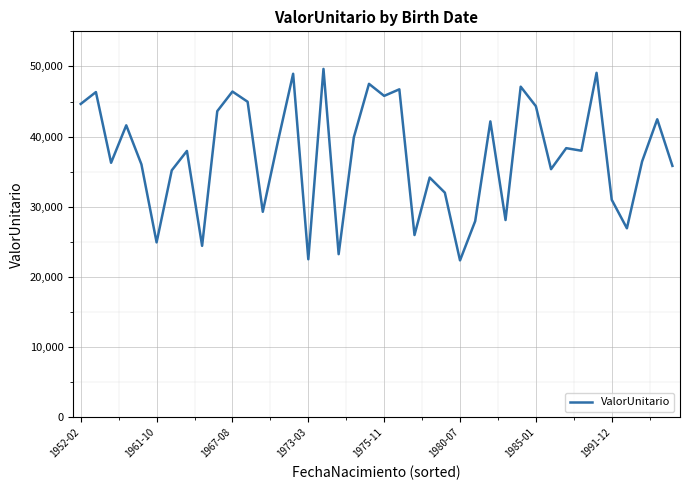

How many values exceed 37995?

20